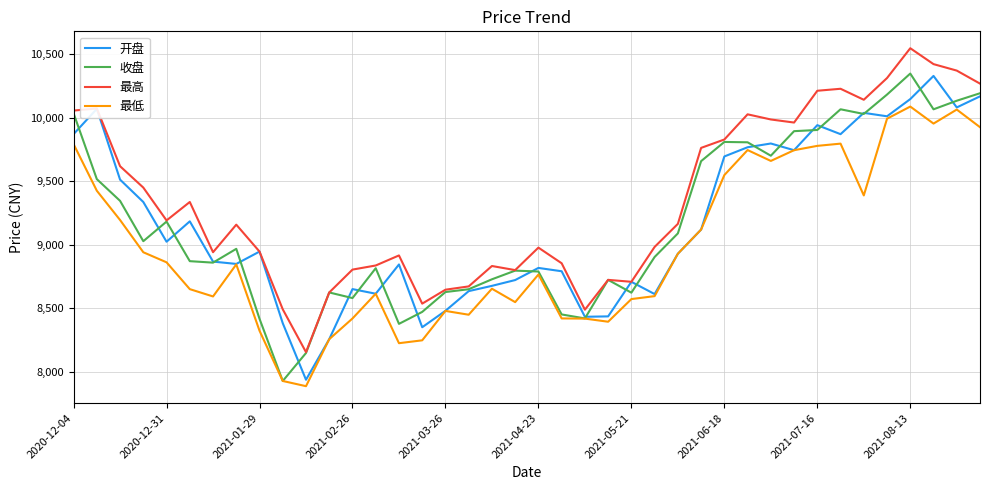

What is the minimum value for 最高?

8156.8